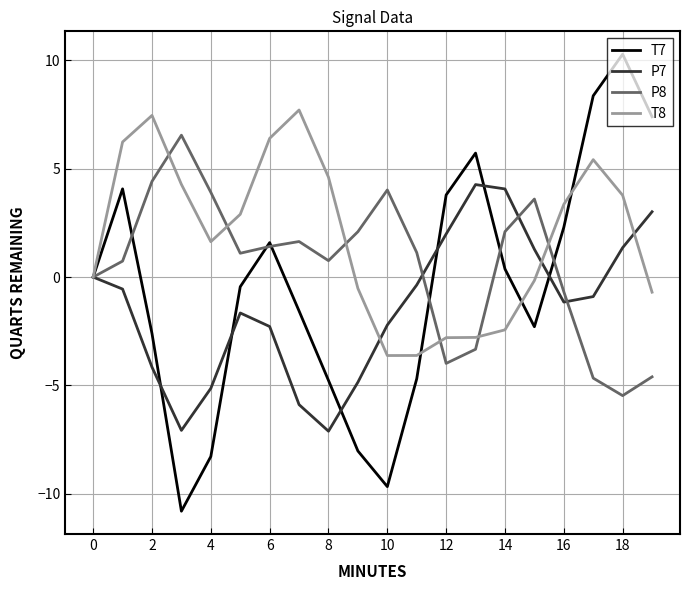

Which series has the largest range (max minus min)?

T7